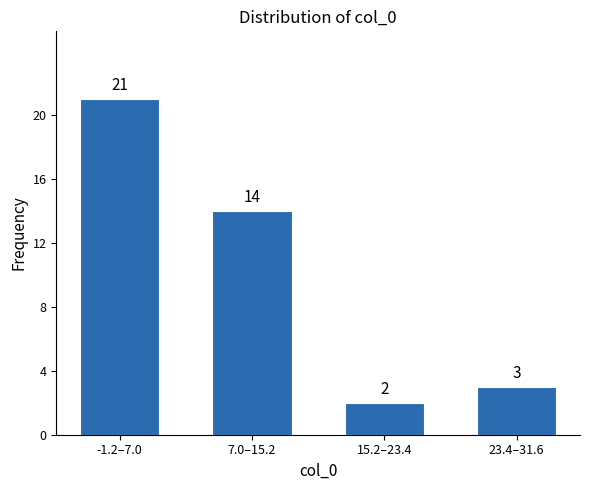

Reading left to right, list all the values displayed in this chart.

21	14	2	3